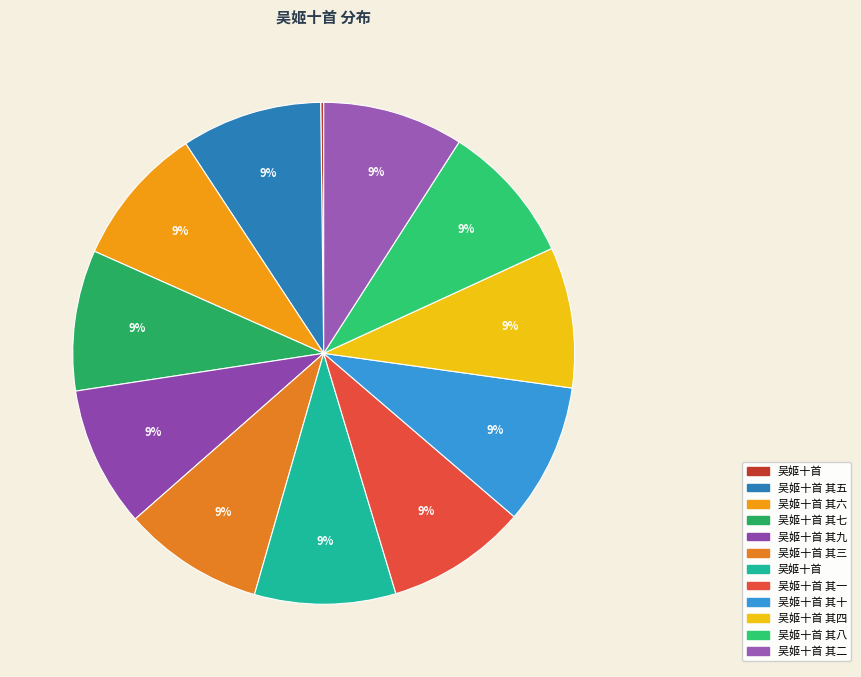

How many slices are in this pie chart?

12